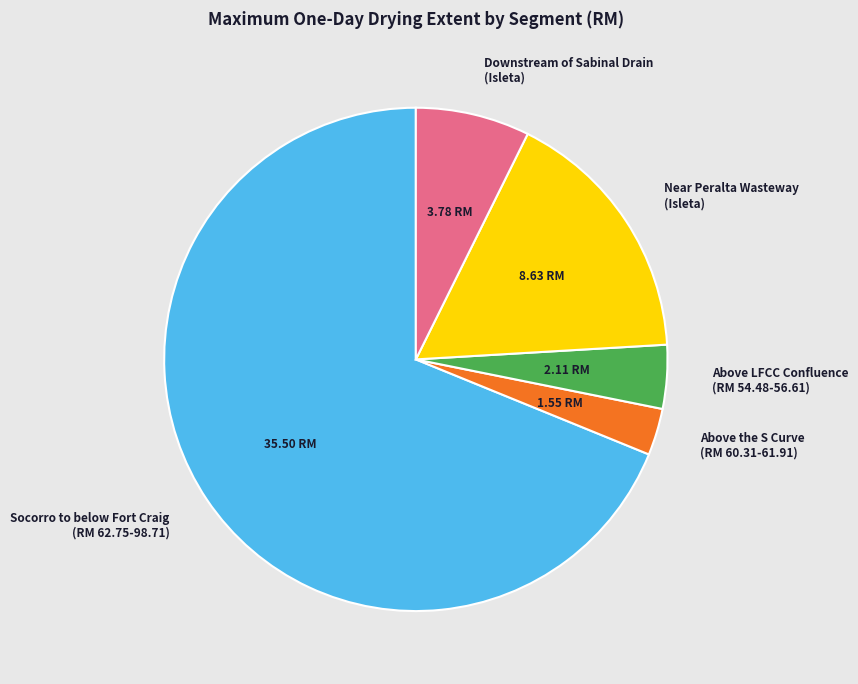

Combined, do Socorro to below Fort Craig (RM 62.75-98.71) and Above the S Curve (RM 60.31-61.91) account for over 50%?

Yes